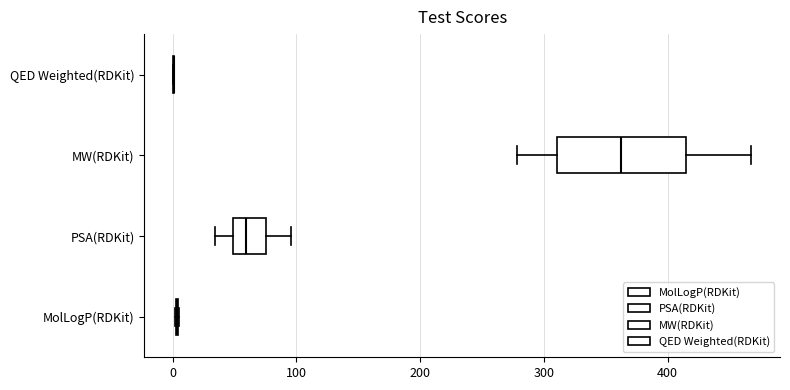

Reading bottom to top, transcribe this box plot: for each box, give where its median line is, the range the box spans, and where its two whiskers end, as read against the x-axis. The values are not printed on the chart, so give them approximately, as read against the axis.

MolLogP(RDKit): box collapsed to a line at 0, whiskers 0 to 10
PSA(RDKit): median 60, box 50 to 80, whiskers 30 to 100
MW(RDKit): median 360, box 310 to 420, whiskers 280 to 470
QED Weighted(RDKit): box collapsed to a line at 0, whiskers 0 to 0